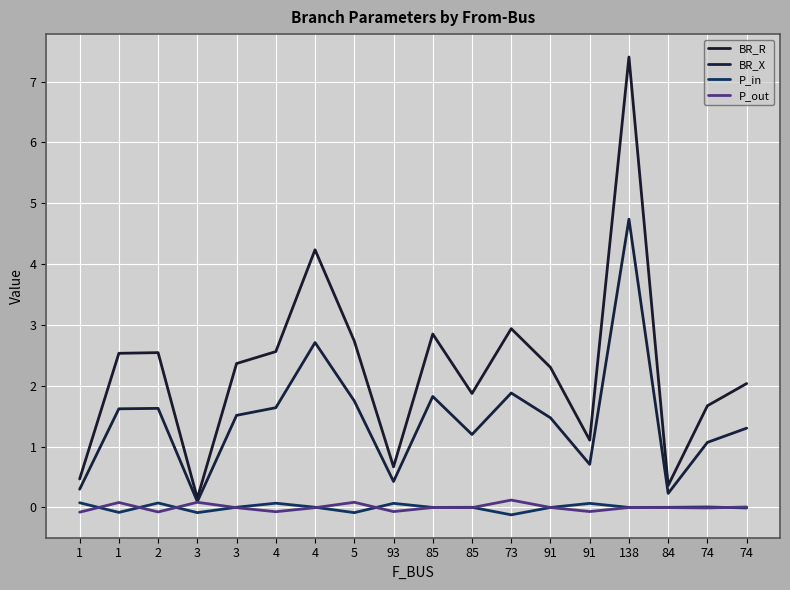

How many interior local valleys does the BR_X series have?

5